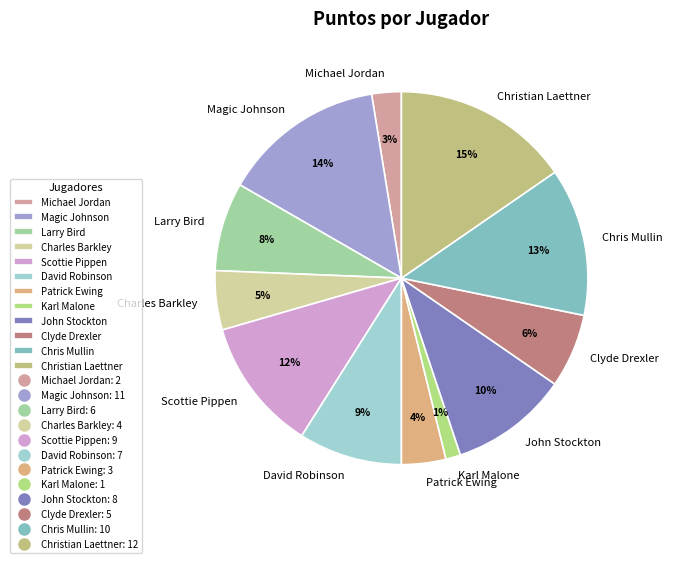

The Christian Laettner slice represents 15% of the pie. True or false?

True